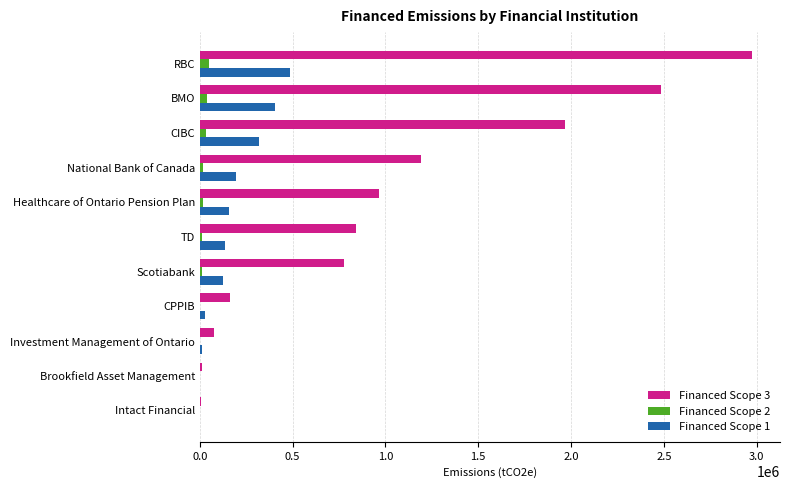

What is the sum of all Financed Scope 1 values?

1861857.1